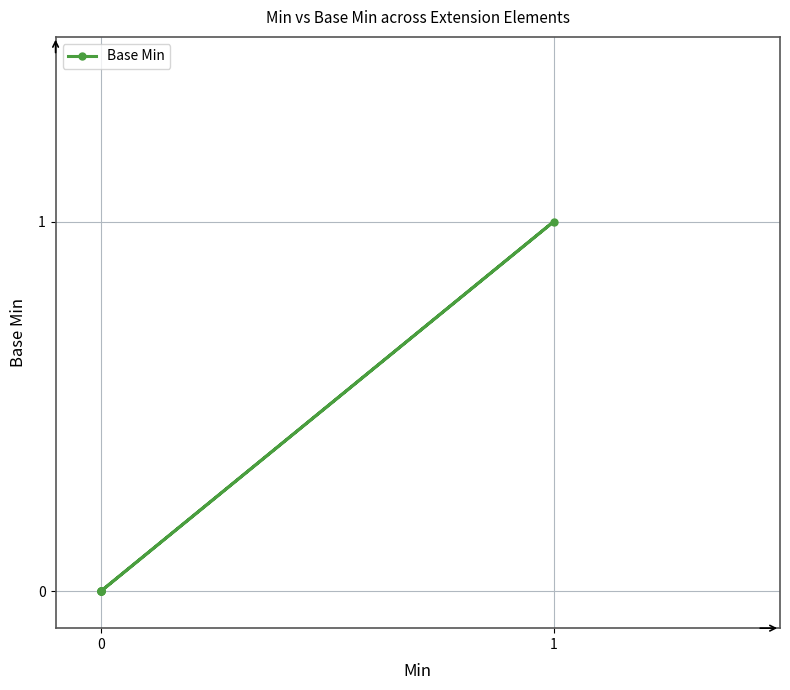

What is the difference between the maximum and minimum values?

1